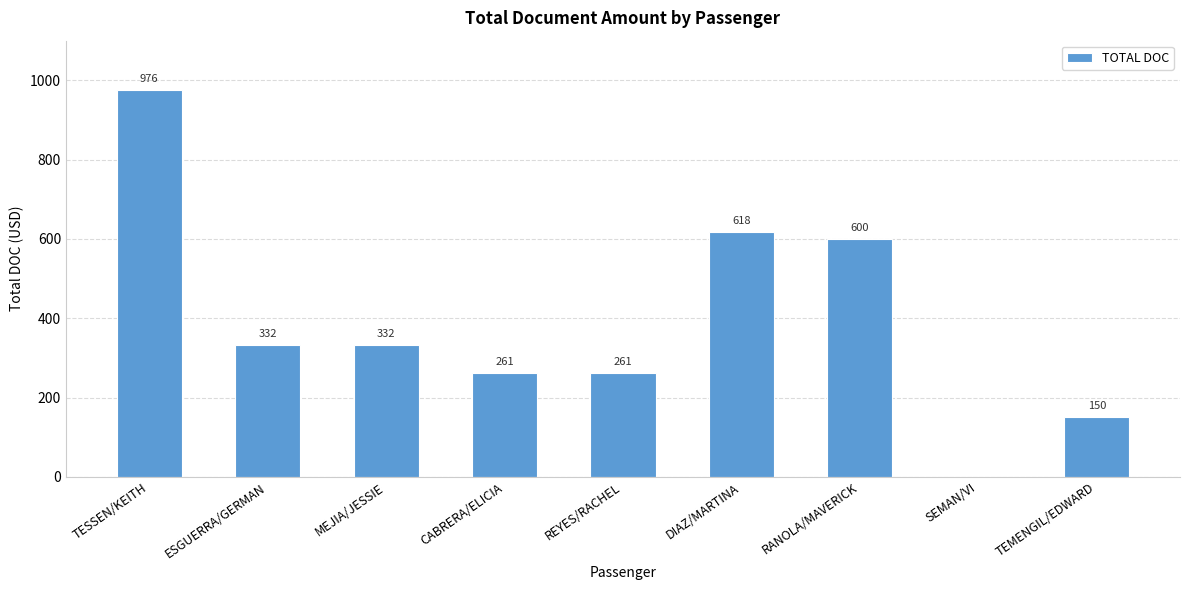

At which category does the chart reach its peak across all series?

TESSEN/KEITH